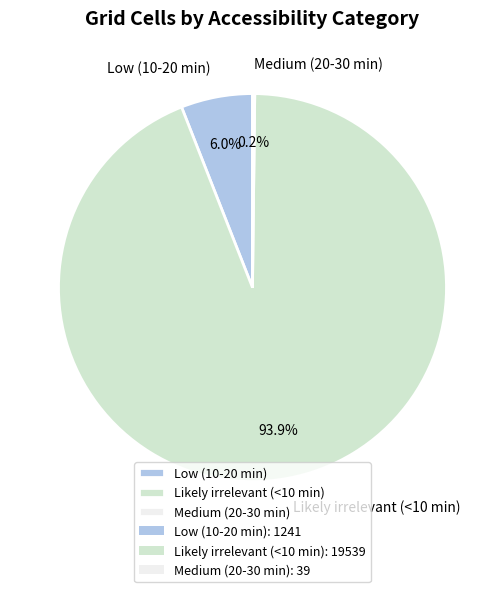

To the nearest percent, what percentage of the pie is Low (10-20 min)?

6%